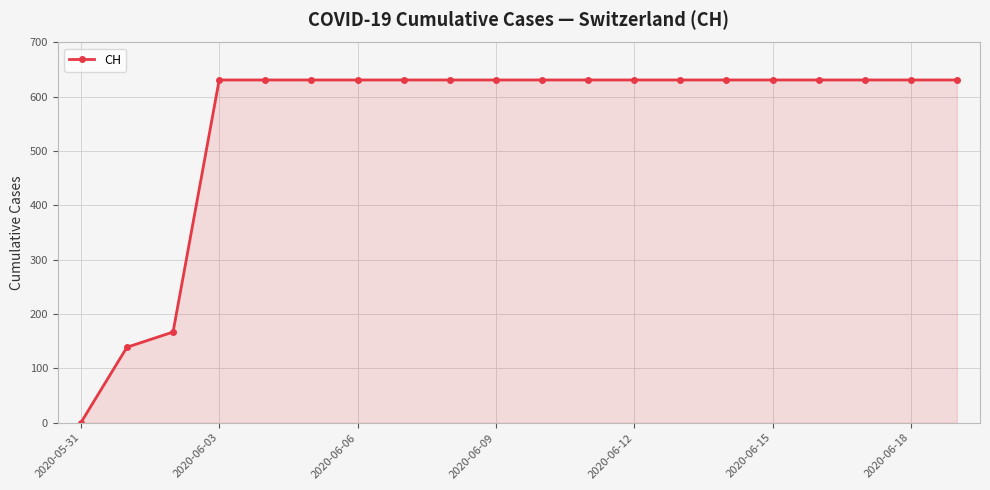

Reading left to right, extract all data points from this chart.

0	139	167	631	631	631	631	631	631	631	631	631	631	631	631	631	631	631	631	631